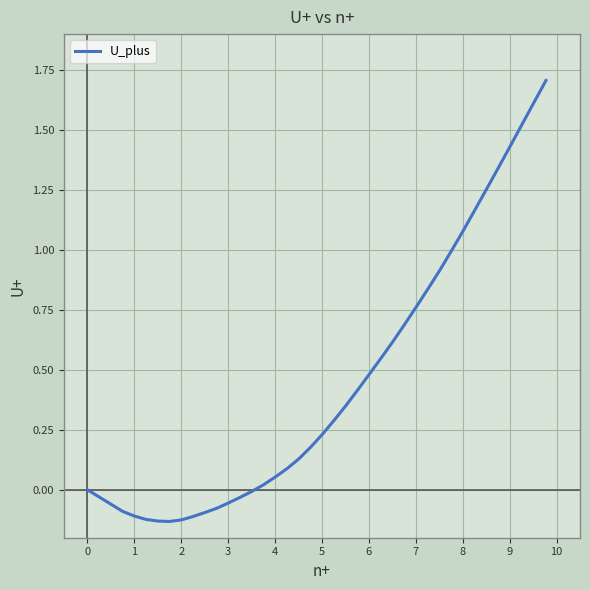

What is the difference between the maximum and minimum values?

1.8